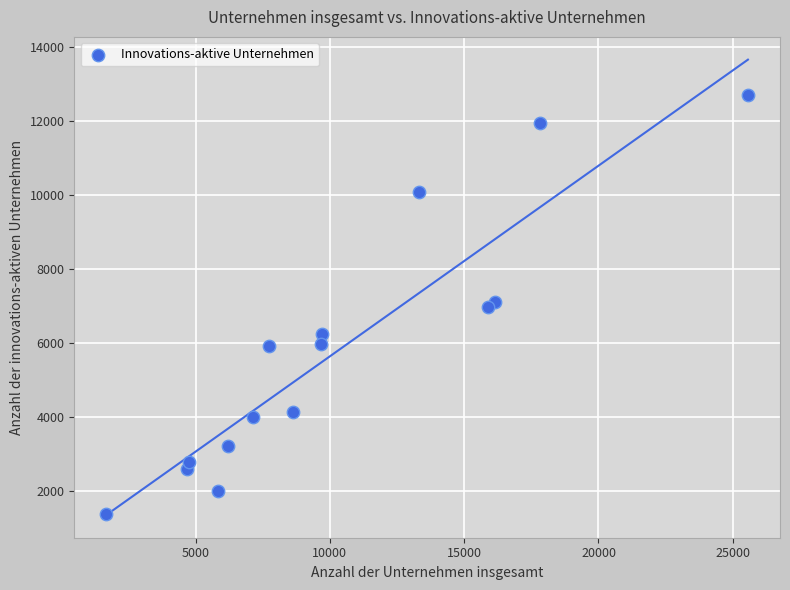

What is the range of Y values (max minus min)?

11330